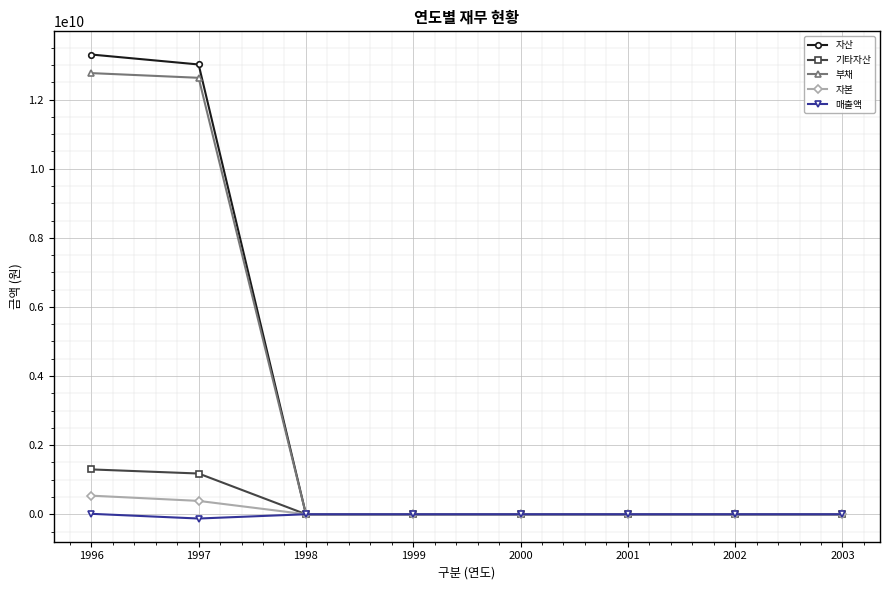

At which category does the chart reach its minimum across all series?

1997